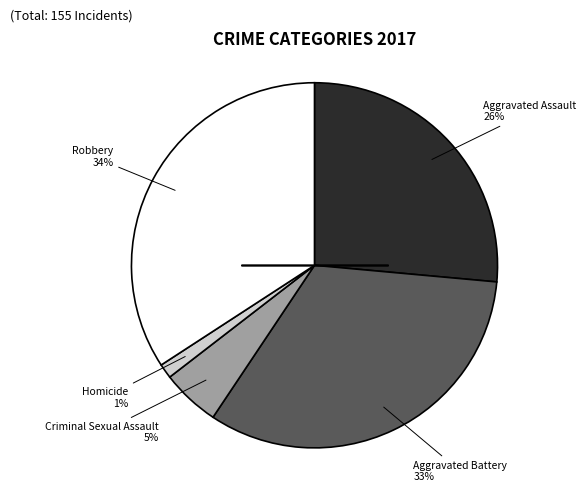

To the nearest percent, what is the average slice percentage?

20%